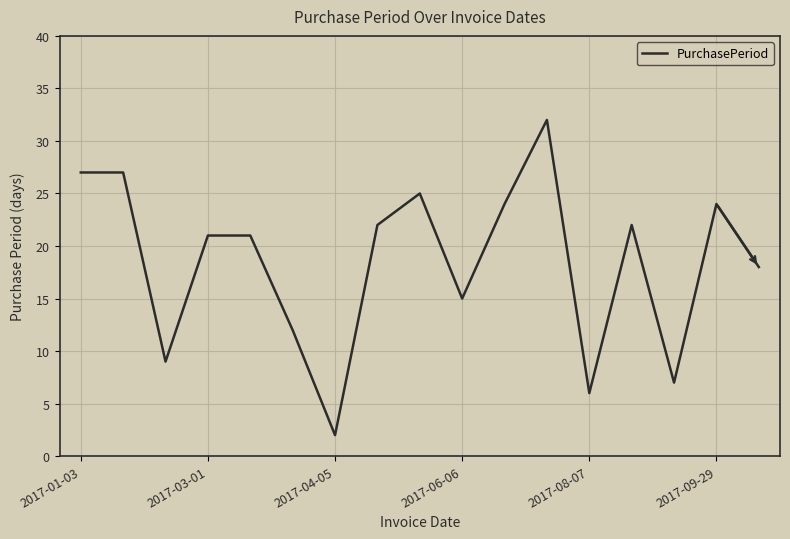

What is the maximum value shown in the chart?

32